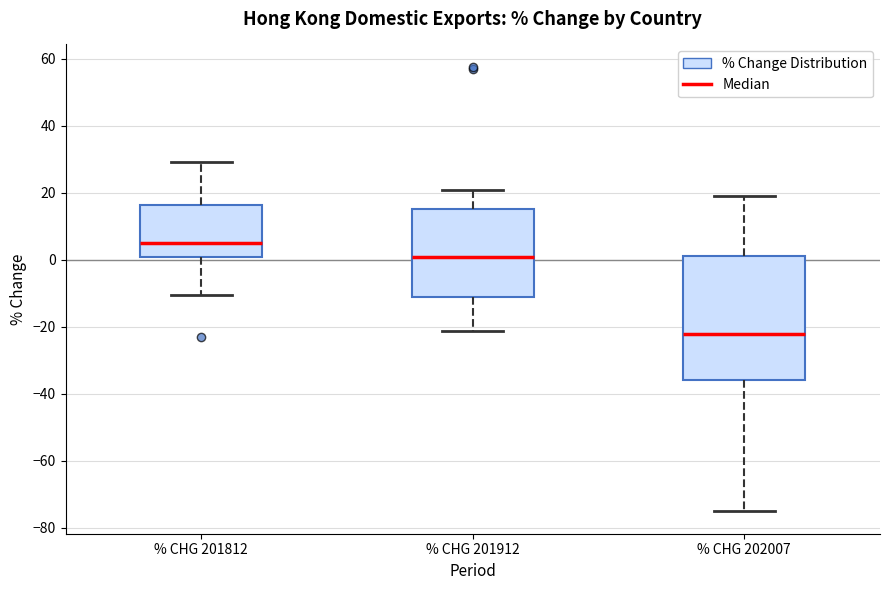

Reading left to right, read every box against the y-axis: the position of its median line, the range the box covers, and the ends of its whiskers. The values are not printed on the chart, so give them approximately, as read against the axis.

% CHG 201812: median 6, box 0 to 16, whiskers -10 to 30
% CHG 201912: median 0, box -12 to 16, whiskers -22 to 20
% CHG 202007: median -22, box -36 to 2, whiskers -76 to 18